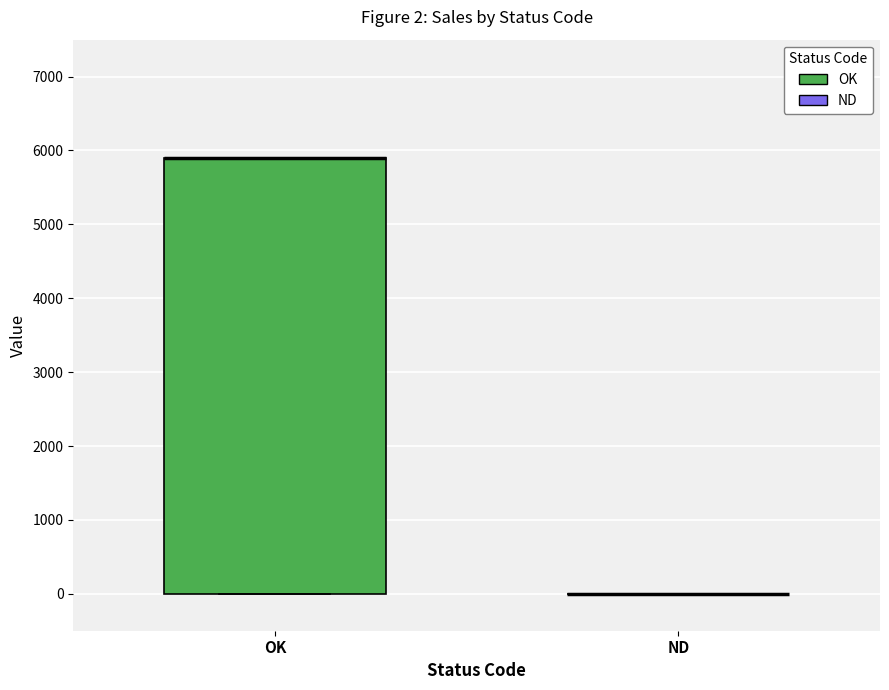

Comparing the boxes themselves (not the whiskers), which one is the tallest?

OK